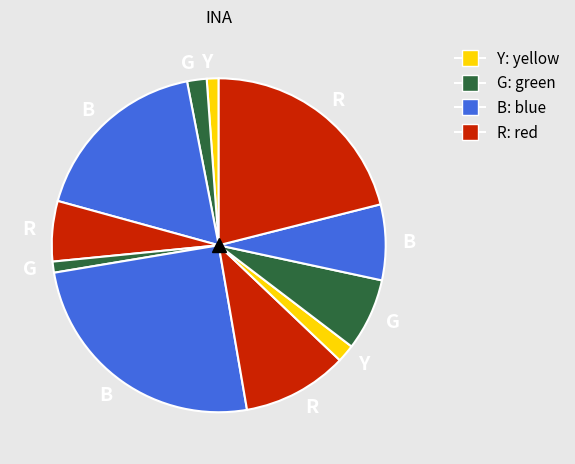

Is there a majority slice in this chart?

No